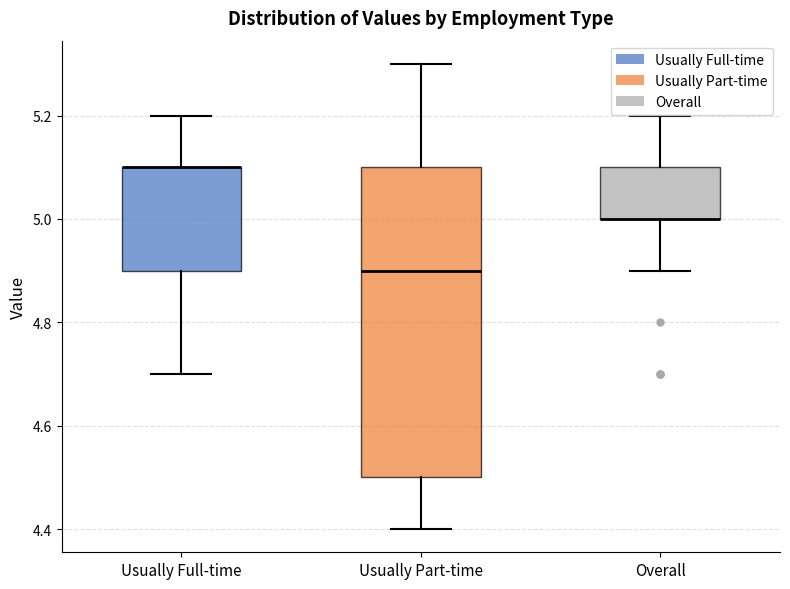

Reading left to right, read every box against the y-axis: the position of its median line, the range the box covers, and the ends of its whiskers. The values are not printed on the chart, so give them approximately, as read against the axis.

Usually Full-time: median 5.1 (drawn on the box's upper edge), box 4.9 to 5.1, whiskers 4.7 to 5.2
Usually Part-time: median 4.9, box 4.5 to 5.1, whiskers 4.4 to 5.3
Overall: median 5.0 (drawn on the box's lower edge), box 5.0 to 5.1, whiskers 4.9 to 5.2